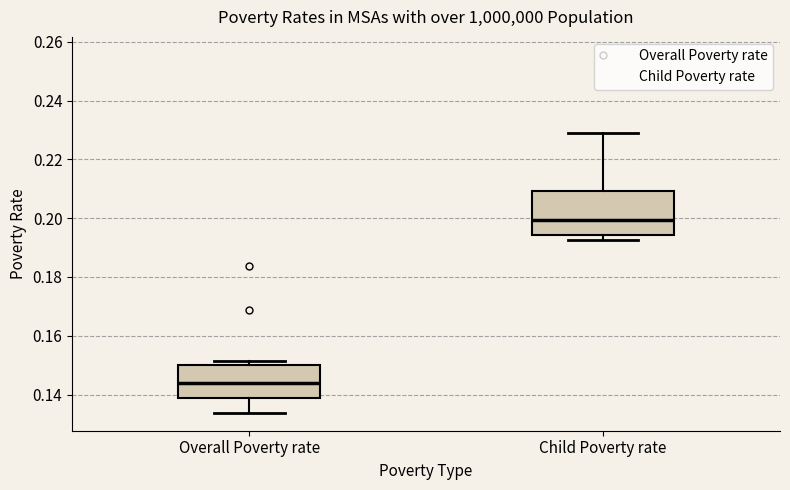

Comparing the boxes themselves (not the whiskers), which one is the tallest?

Child Poverty rate